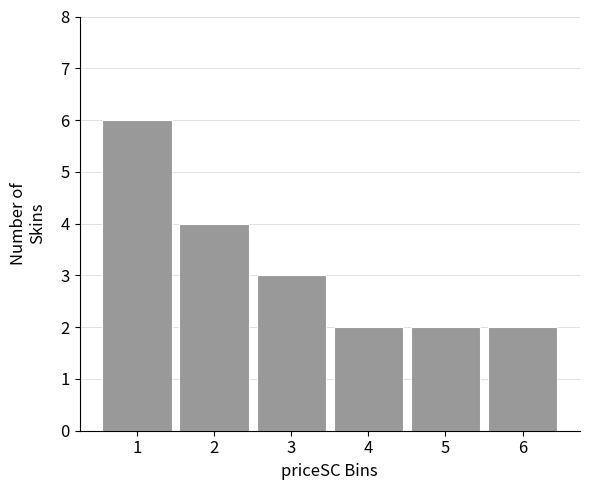

Reading left to right, list all the values displayed in this chart.

1=6	2=4	3=3	4=2	5=2	6=2